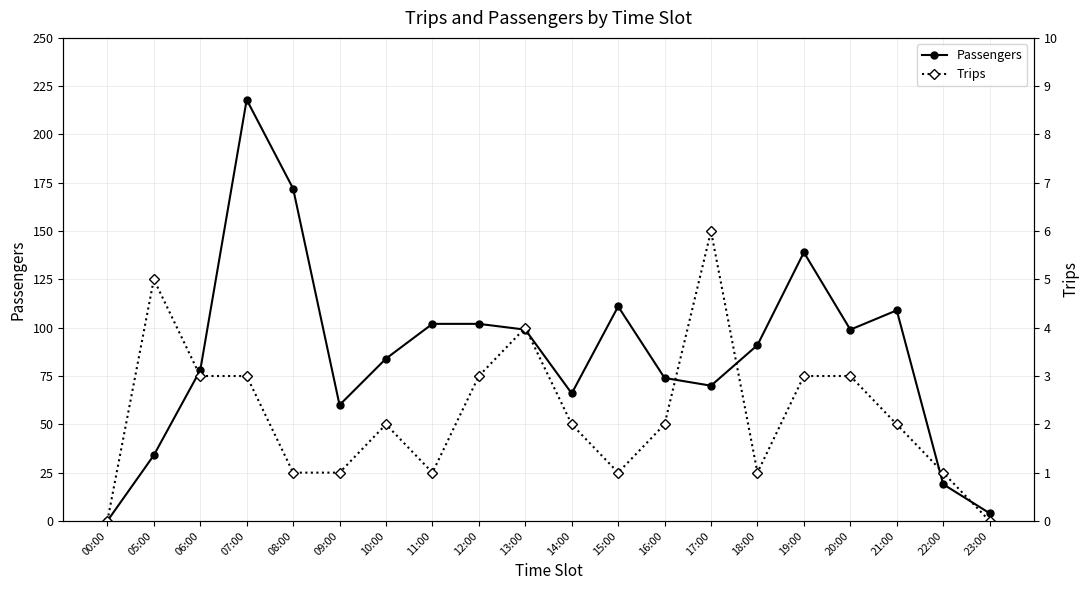

Which series changed the most between 09:00 and 15:00?

Passengers